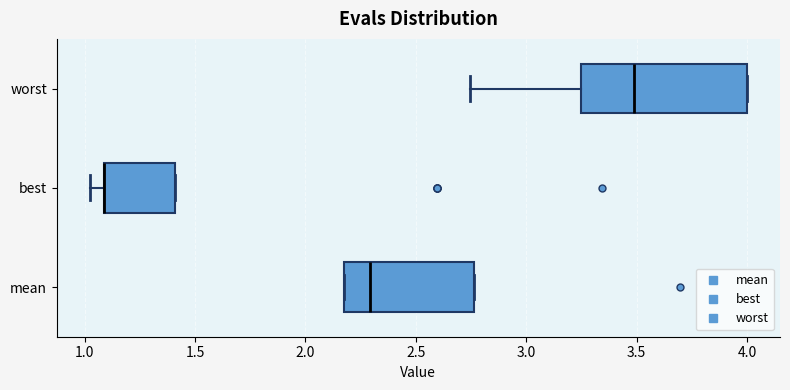

Reading bottom to top, transcribe this box plot: for each box, give where its median line is, the range the box spans, and where its two whiskers end, as read against the x-axis. The values are not printed on the chart, so give them approximately, as read against the axis.

mean: median 2.30, box 2.15 to 2.75, whiskers 2.15 to 2.75
best: median 1.10 (drawn on the box's left edge), box 1.10 to 1.40, whiskers 1.00 to 1.40
worst: median 3.50, box 3.25 to 4.00, whiskers 2.75 to 4.00